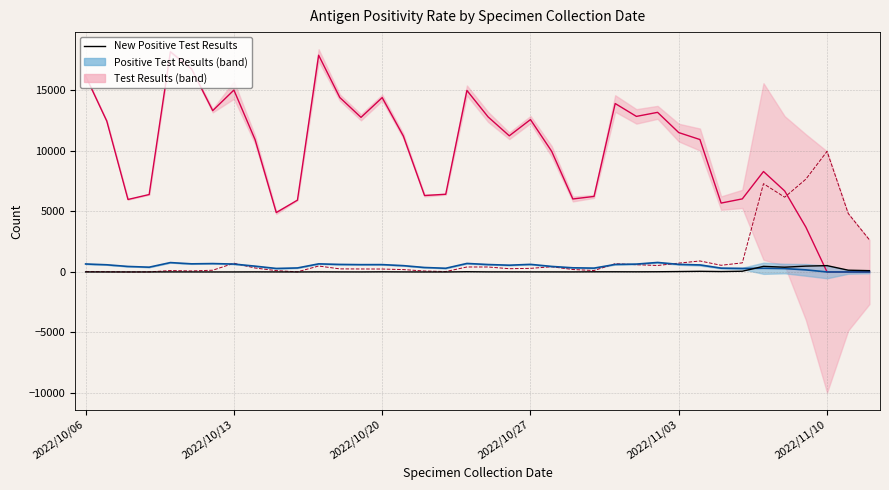

What is the value of the New Positive Test Results point at the 27th from the left?

12